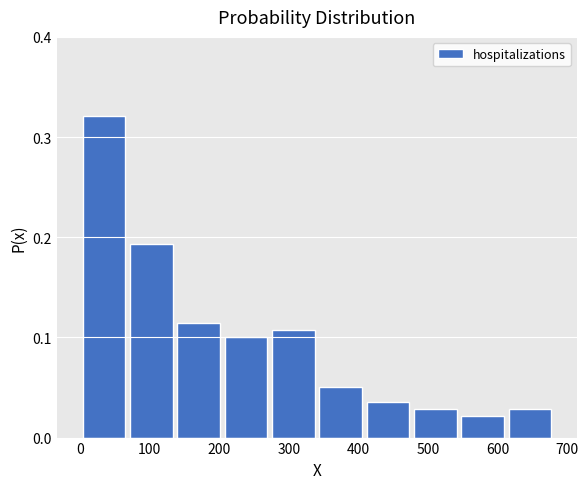

Which range on the x-axis has the tallest bar?

0 to 70